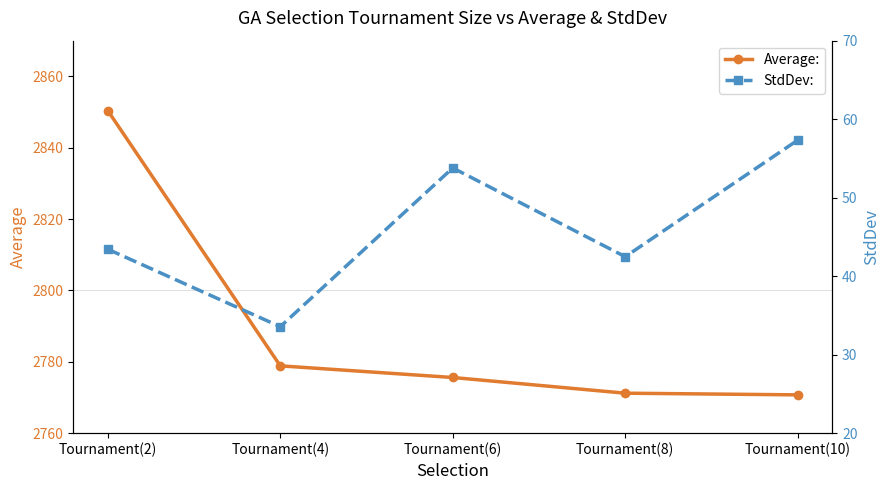

Where does the Average: series first go above 2775?

Tournament(2)